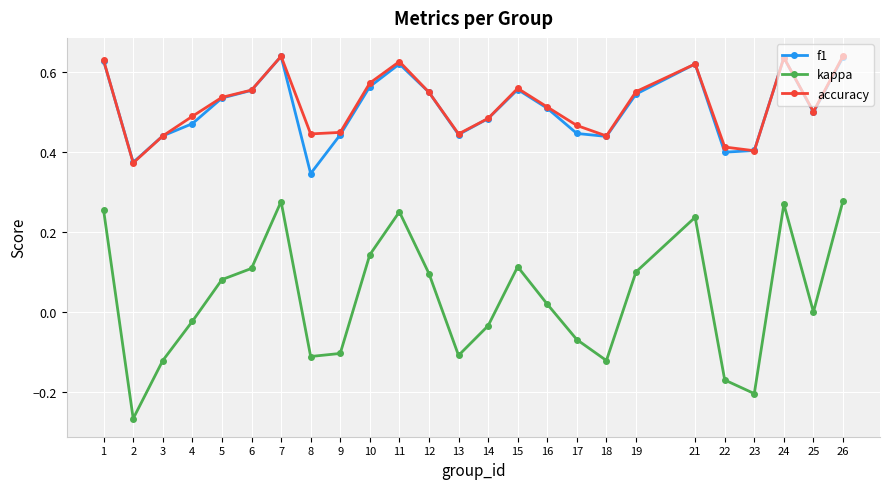

How many lines are shown in the chart?

3